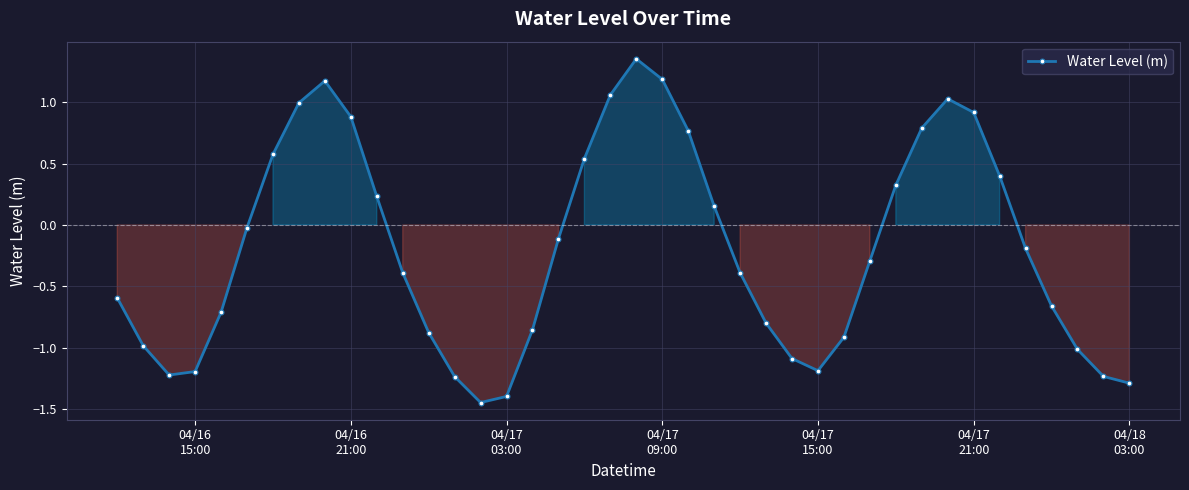

What is the sum of all values?

-7.7